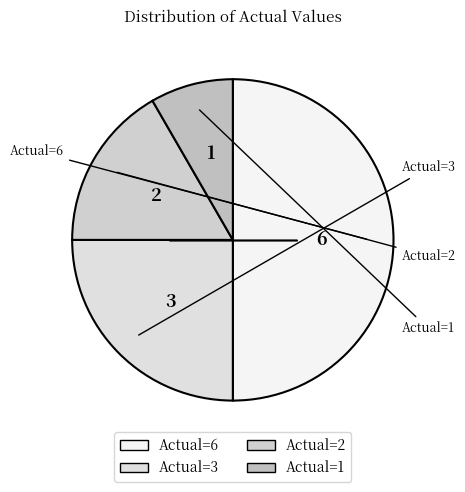

Which has a higher value, Actual=6 or Actual=3?

Actual=6